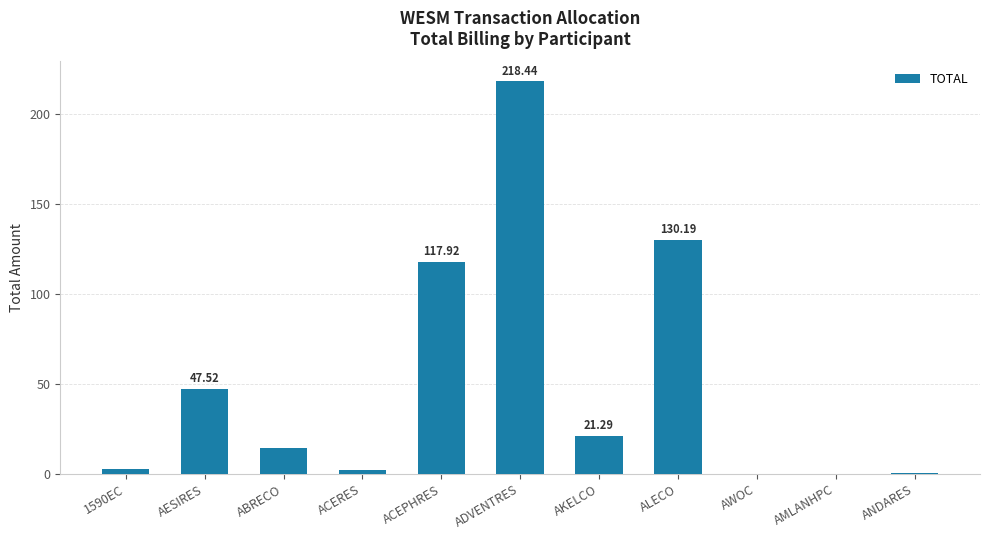

How many data points are above 14?

6